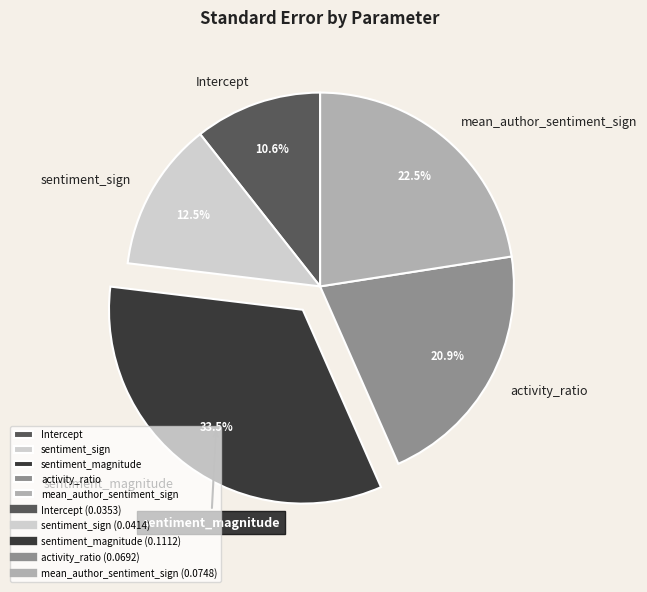

The Intercept slice represents 11% of the pie. True or false?

True